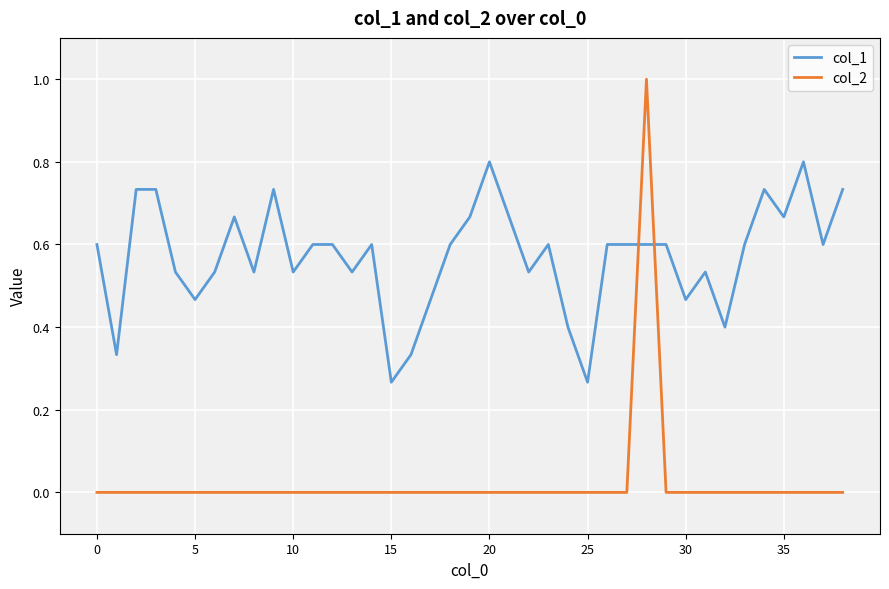

Which series has the largest range (max minus min)?

col_2